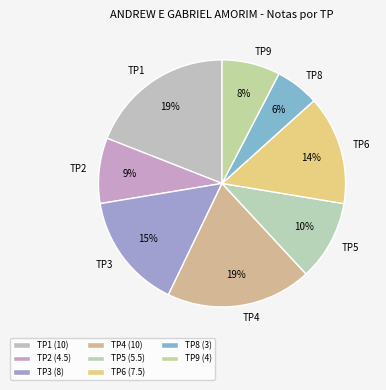

Is the sum of TP3 and TP6 greater than half?

No